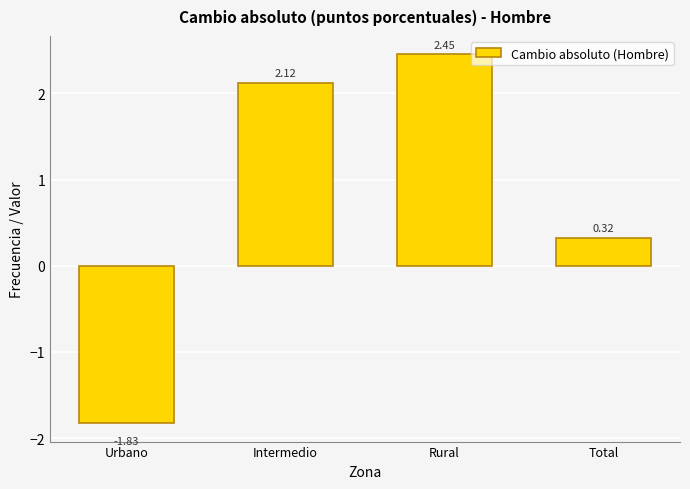

What is the difference between the maximum and minimum values?

4.3